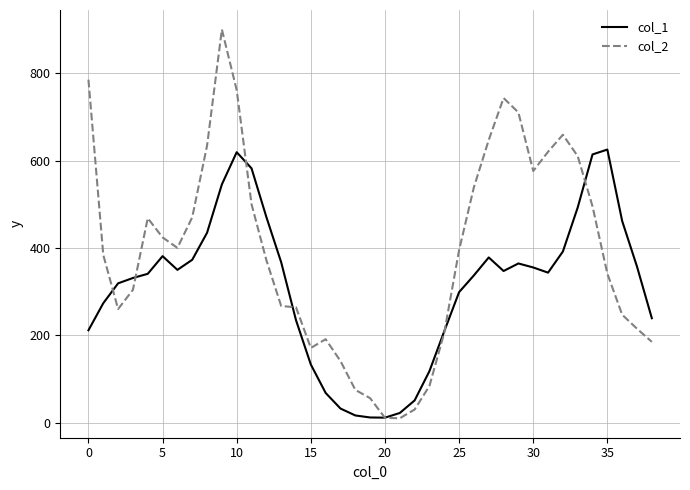

Which series has the widest spread of values?

col_2